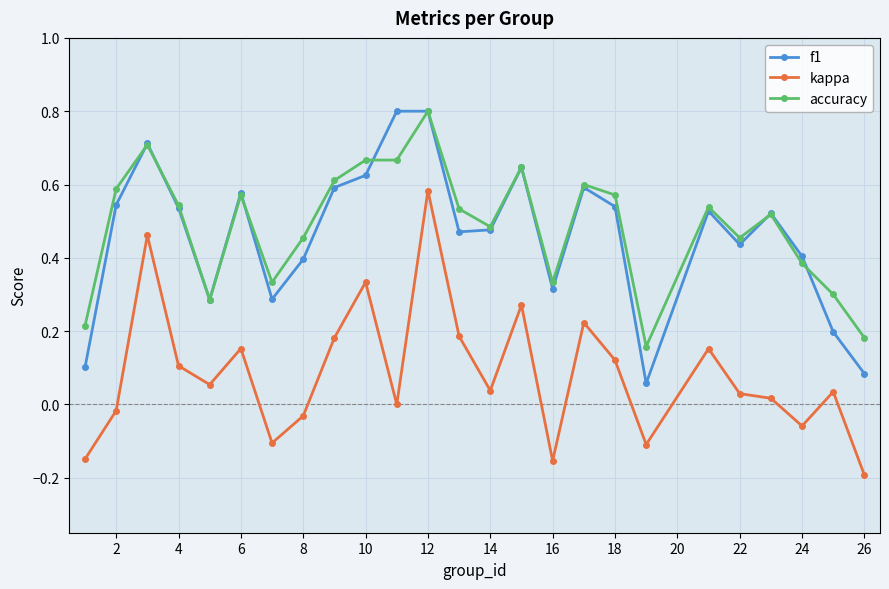

True or false: kappa and accuracy cross at least once.

False